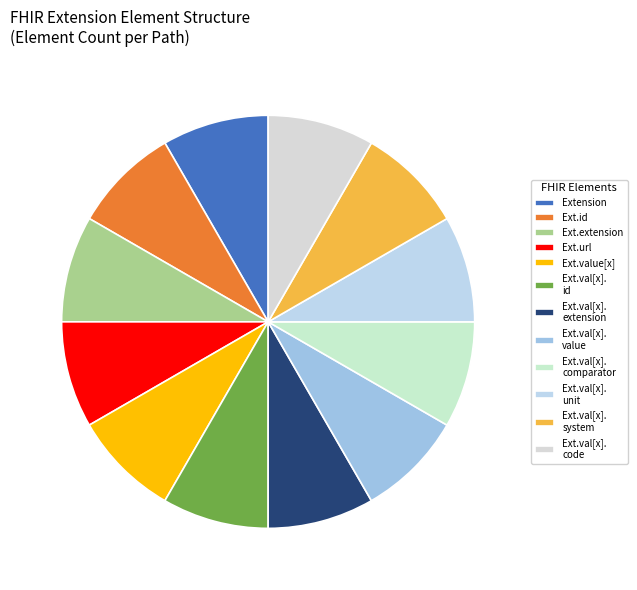

Which slice is the smallest?

Extension